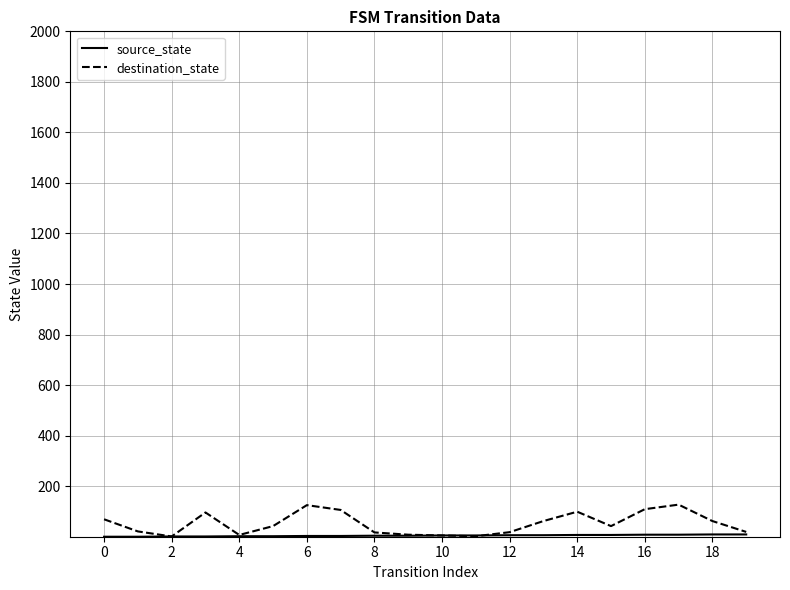

Which series has the widest spread of values?

destination_state